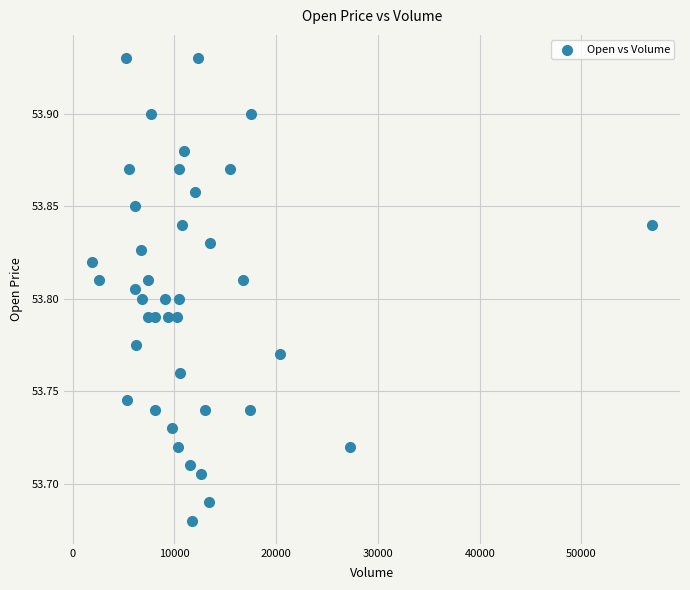

What is the range of X values (max minus min)?

55029.0